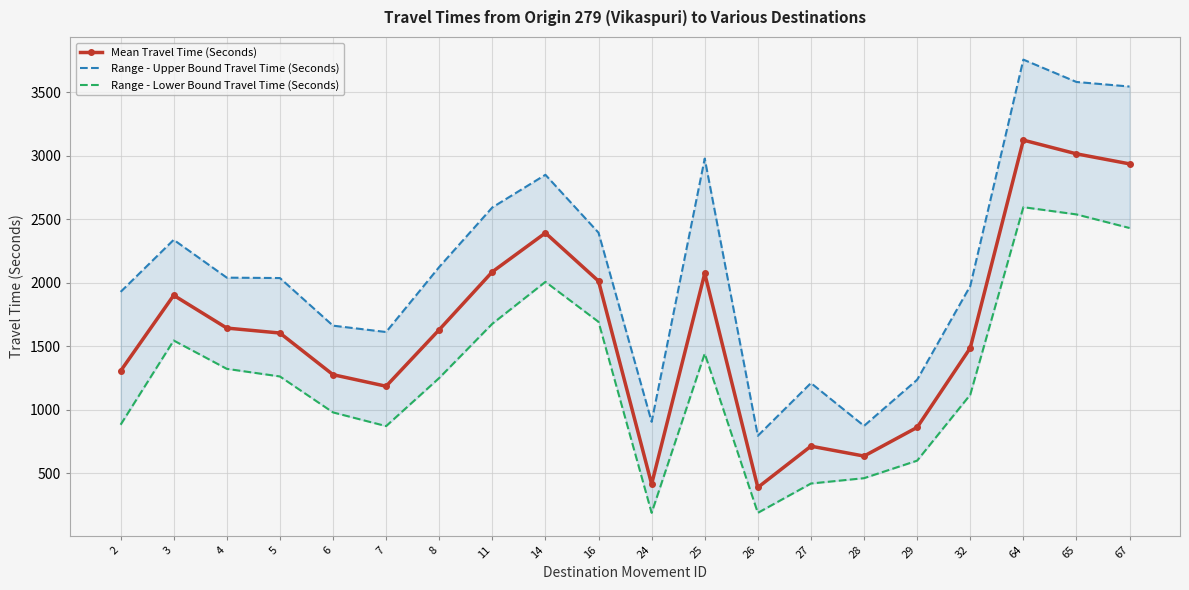

Is the value of Mean Travel Time (Seconds) at 27 greater than the value of Range - Upper Bound Travel Time (Seconds) at 26?

No